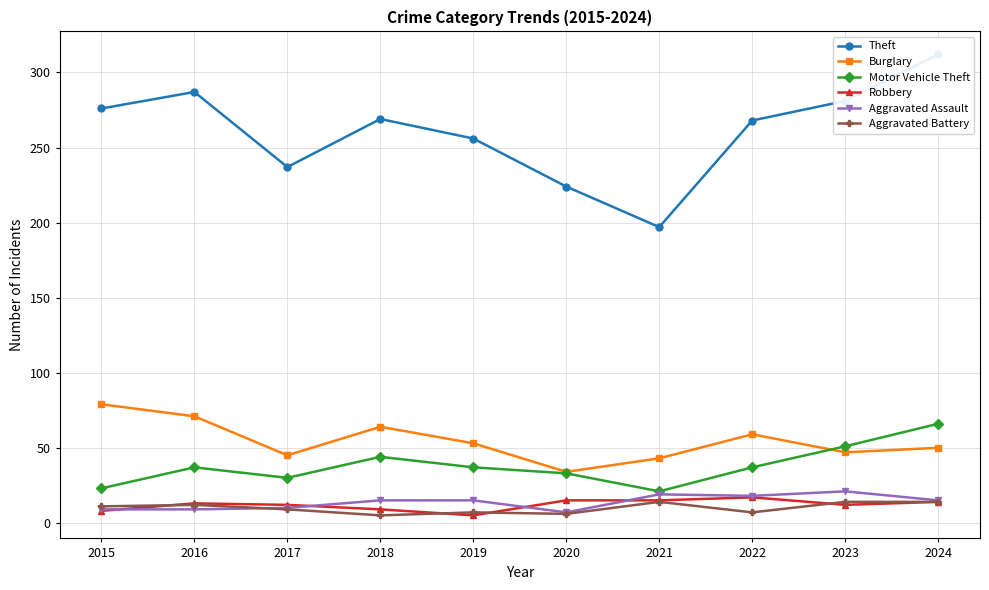

At which category does Theft reach its first local peak?

2016